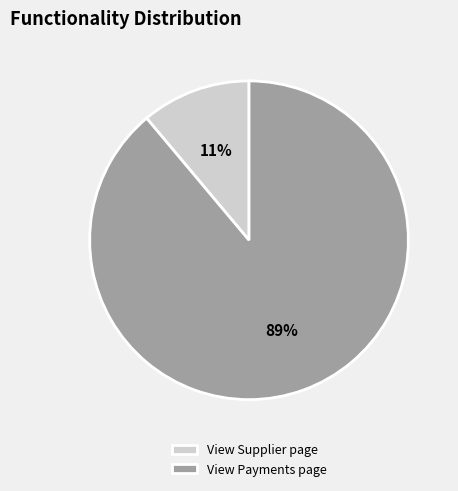

What percentage is the View Supplier page slice, to the nearest percent?

11%